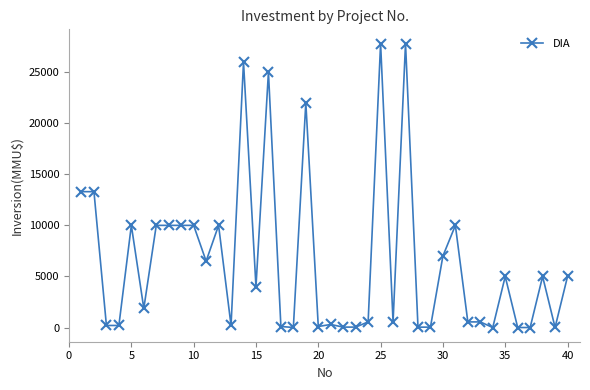

True or false: there are more than 0 points higher than both neighbors.

True